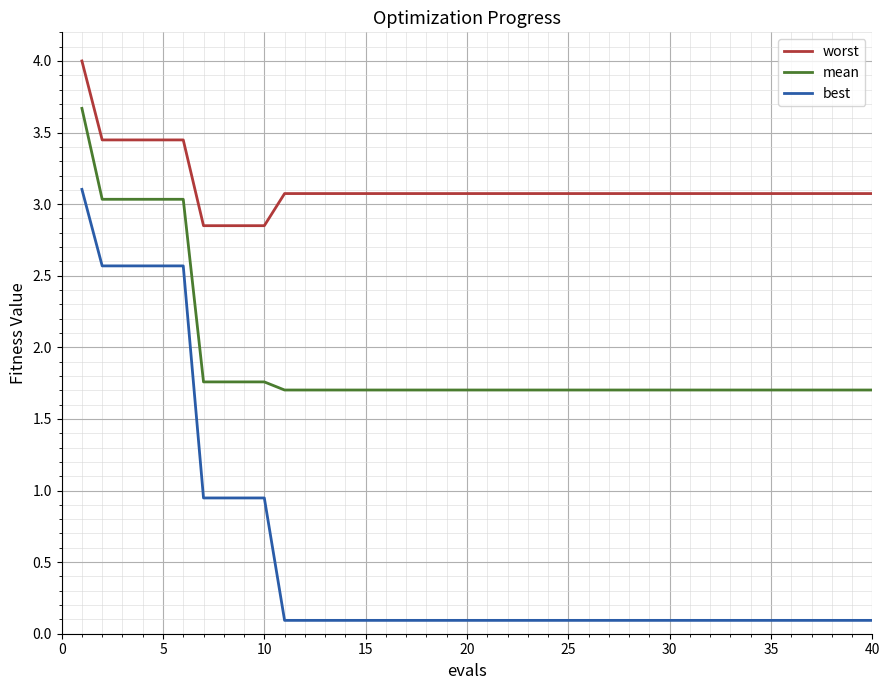

Which series has the largest total across all categories?

worst